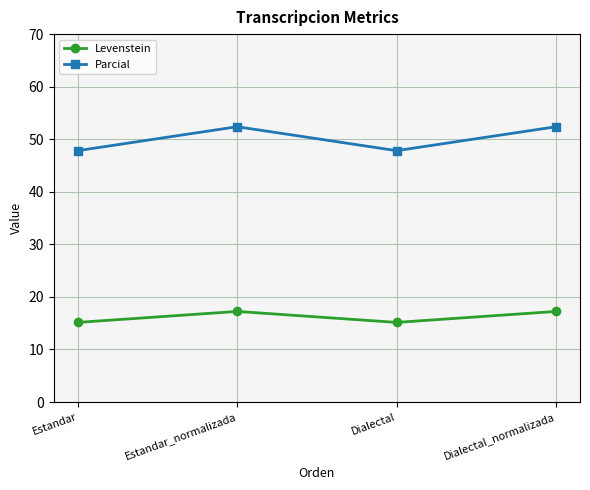

True or false: Parcial has more than 1 points higher than both neighbors.

False